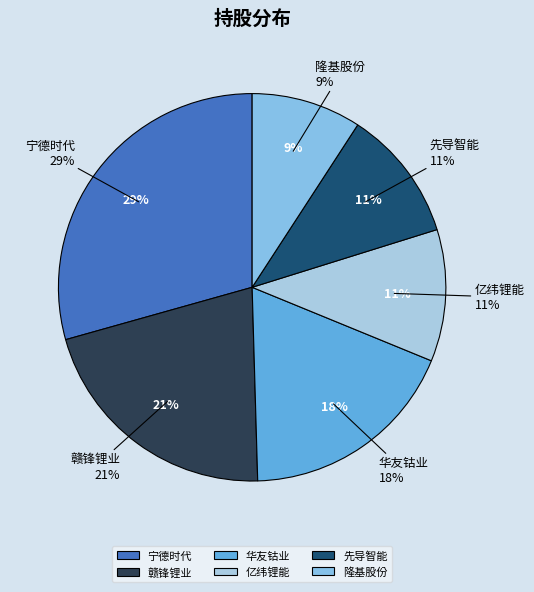

True or false: 赣锋锂业 accounts for 21% of the total.

True